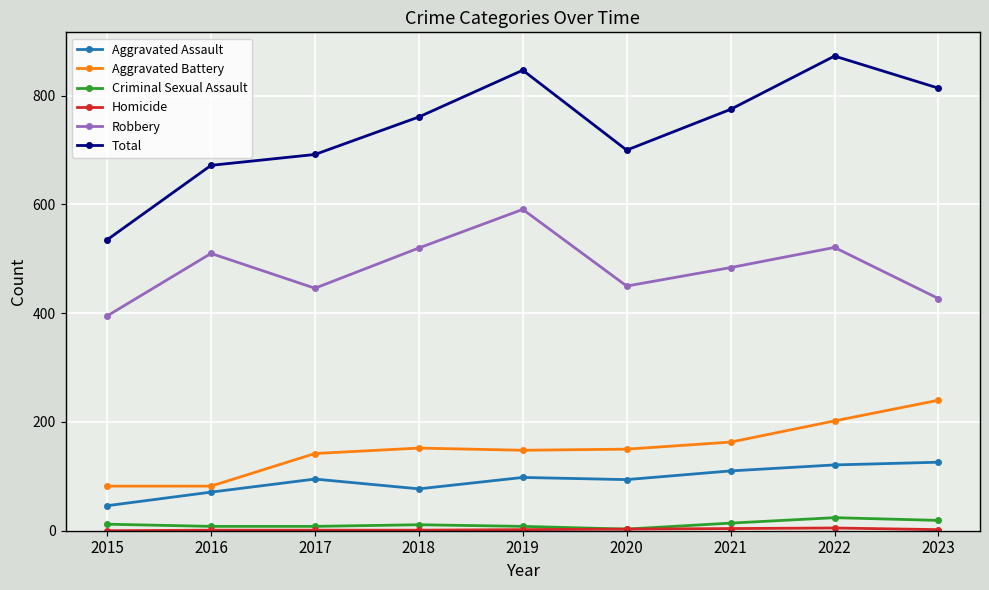

Where is the first local maximum for Robbery?

2016